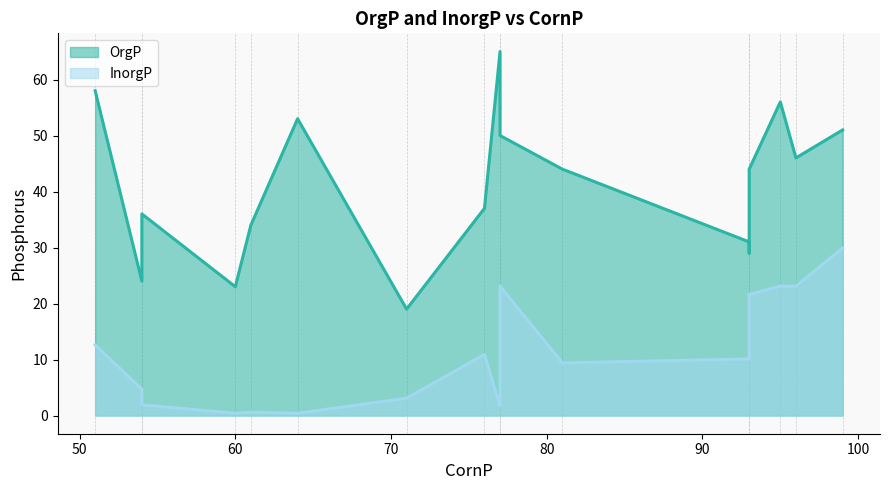

What is the value of the InorgP point at the 17th from the left?

29.9